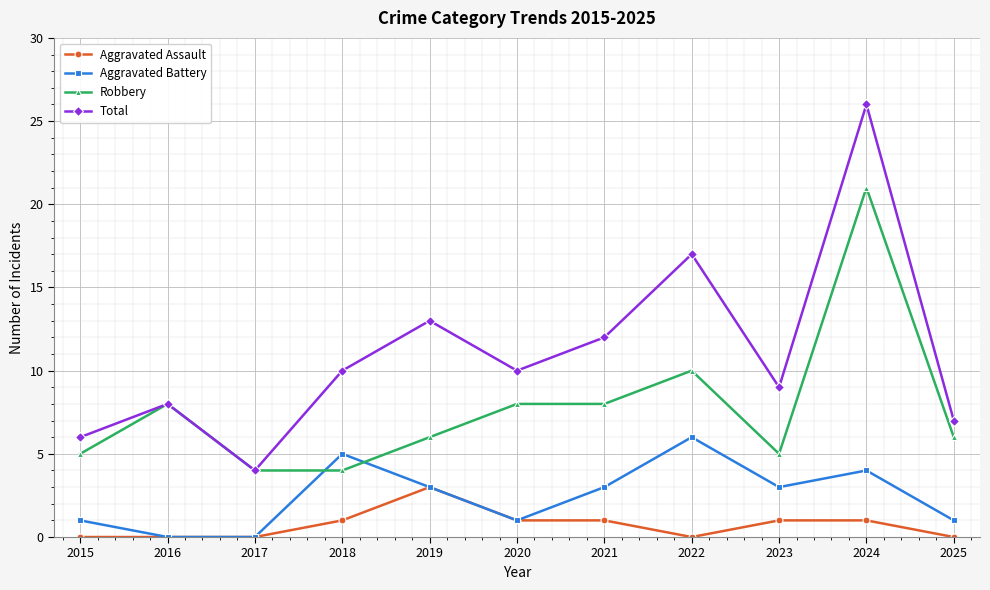

What is the total value across all series at 2019?

25